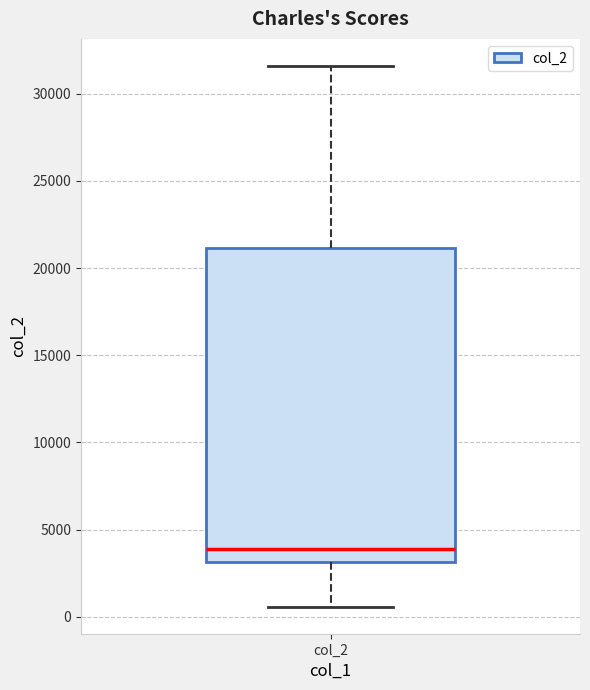

Transcribe this box plot: give where the median line is, the range the box spans, and where the two whiskers end, as read against the y-axis. The values are not printed on the chart, so give them approximately, as read against the axis.

median 4000, box 3000 to 21000, whiskers 500 to 31500